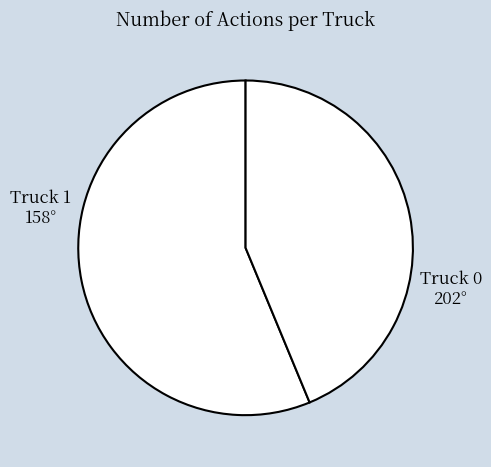

Which category accounts for the majority?

Truck 0